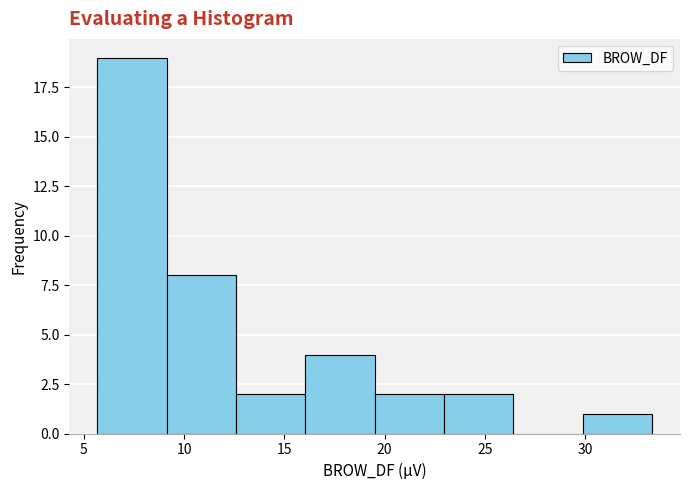

What is the height of the bar covering 19.5 to 23.0 on the x-axis? Neither the bar edges nor the heights are printed on the chart, so give them approximately, as read against the axes.

2